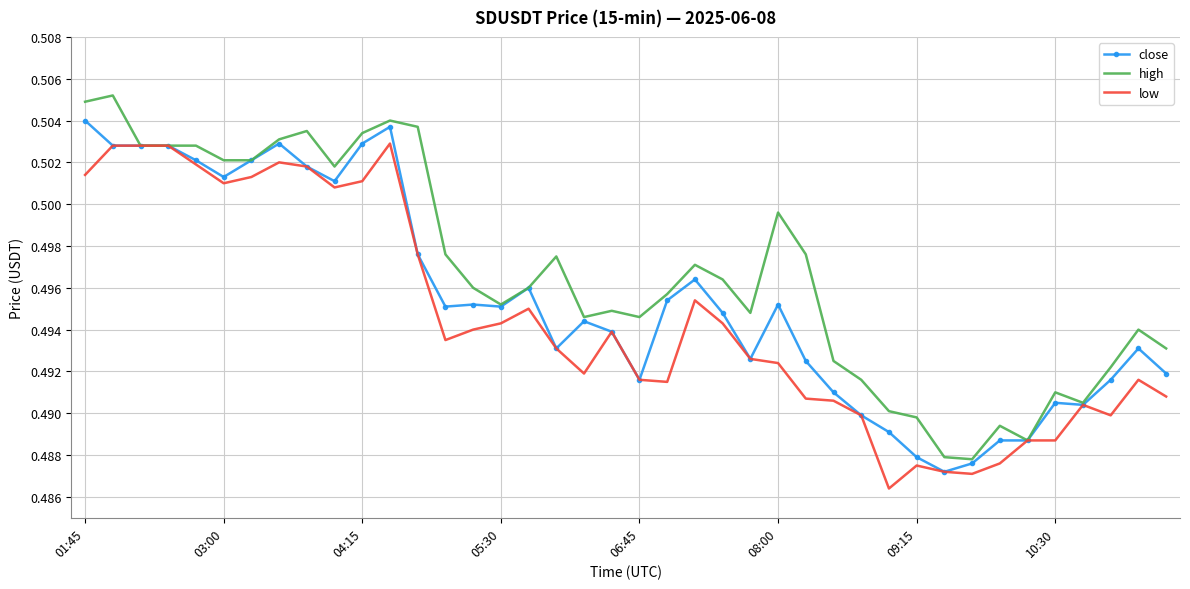

Which series has the largest total across all categories?

high